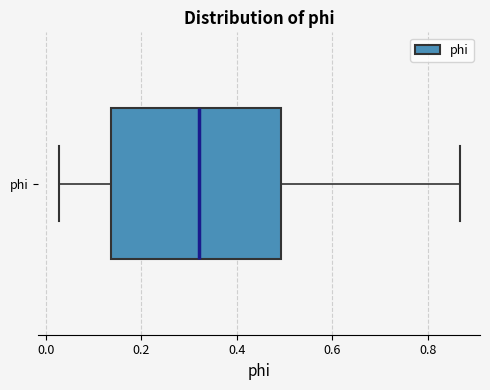

Transcribe this box plot: give where the median line is, the range the box spans, and where the two whiskers end, as read against the x-axis. The values are not printed on the chart, so give them approximately, as read against the axis.

median 0.32, box 0.14 to 0.50, whiskers 0.02 to 0.86